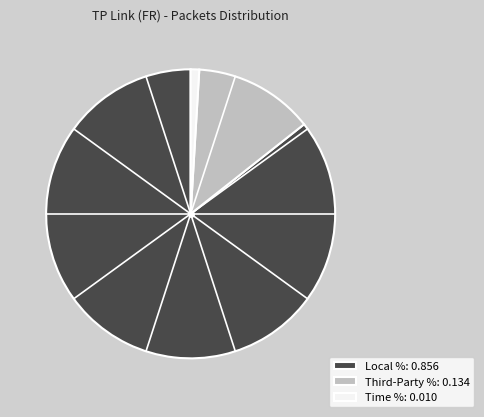

The Local % slice represents 78% of the pie. True or false?

False